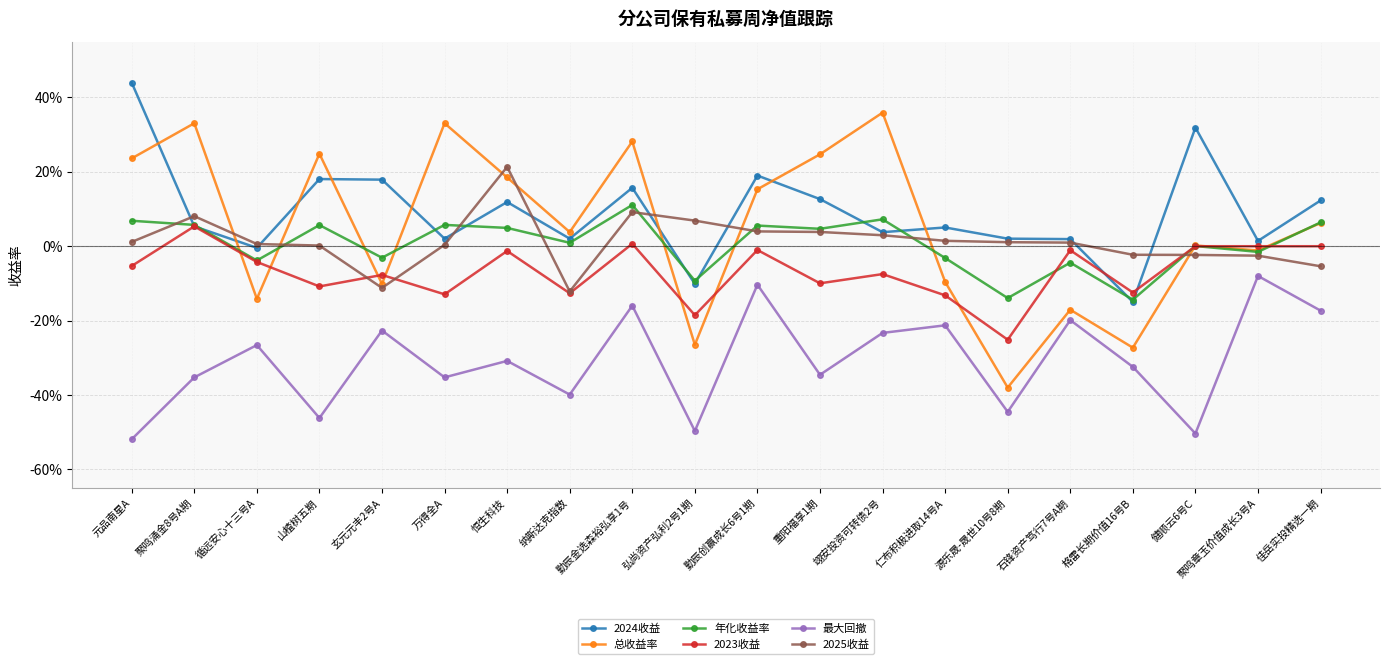

Which has a higher value, 恒生科技 or 纳斯达克指数?

恒生科技